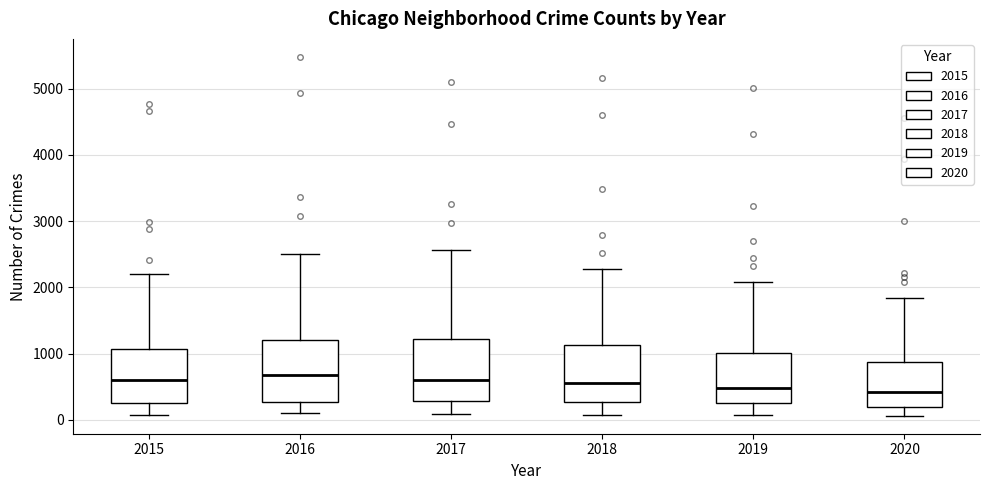

Reading left to right, transcribe this box plot: for each box, give where its median line is, the range the box spans, and where its two whiskers end, as read against the y-axis. The values are not printed on the chart, so give them approximately, as read against the axis.

2015: median 600, box 300 to 1100, whiskers 100 to 2200
2016: median 700, box 300 to 1200, whiskers 100 to 2500
2017: median 600, box 300 to 1200, whiskers 100 to 2600
2018: median 600, box 300 to 1100, whiskers 100 to 2300
2019: median 500, box 300 to 1000, whiskers 100 to 2100
2020: median 400, box 200 to 900, whiskers 100 to 1800